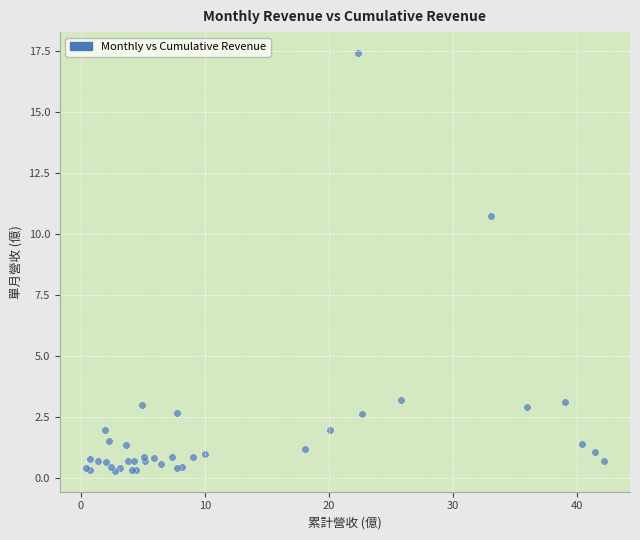

What Y value in the scatter plot is closest to 8?

10.7